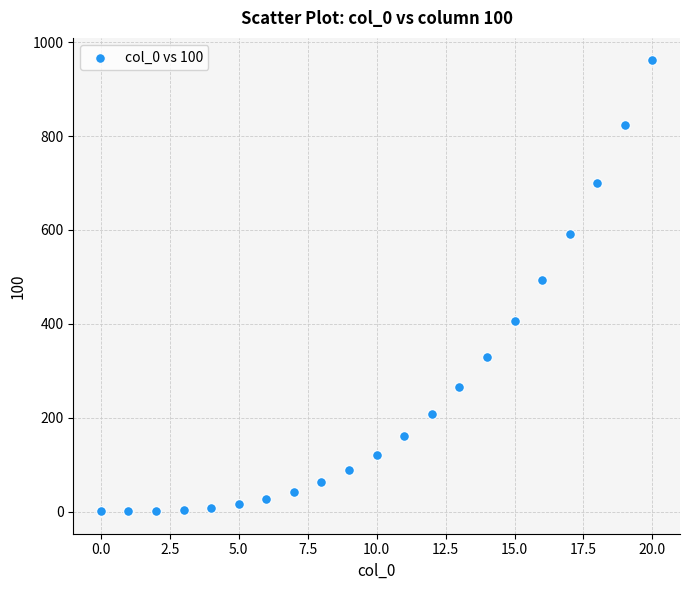

What Y value in the scatter plot is closest to 480?

492.5